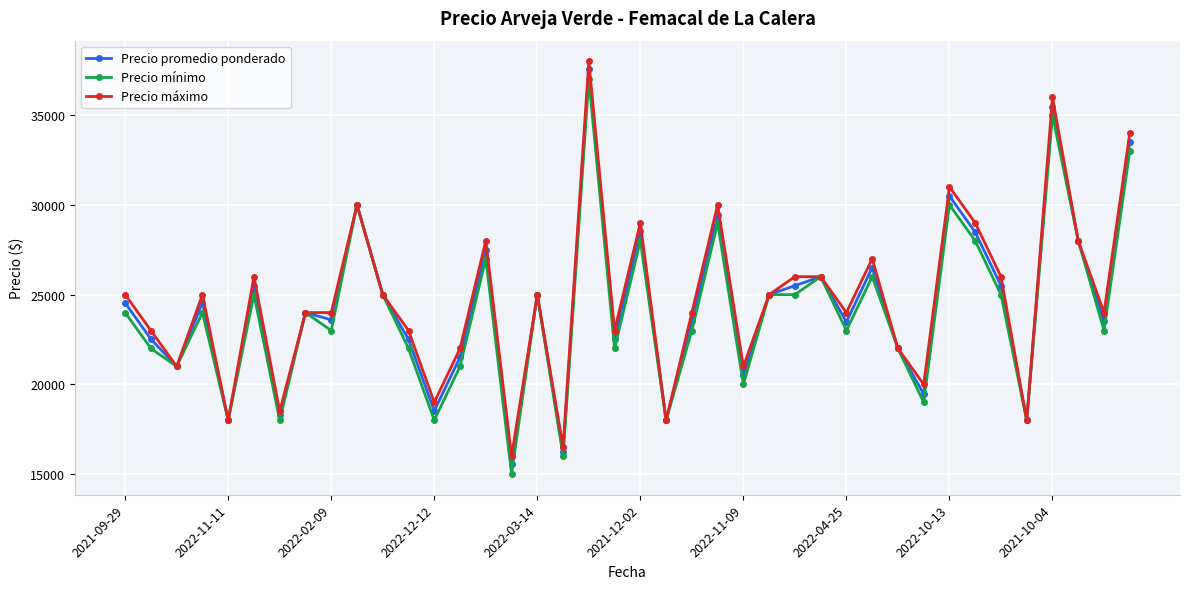

True or false: Precio mínimo has more than 0 points higher than both neighbors.

True